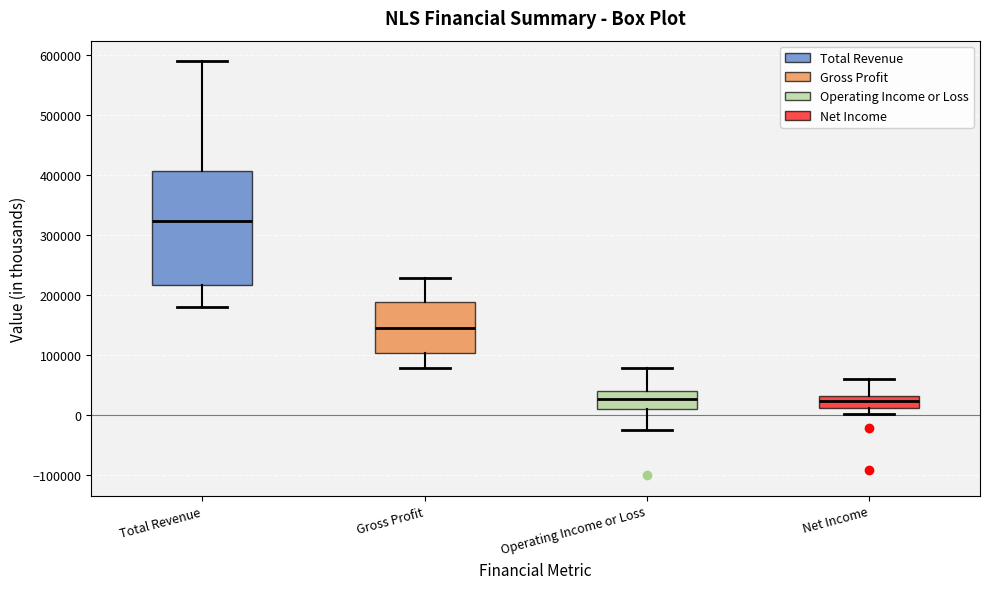

Where is the upper edge of the box for Net Income on the y-axis? The values are not printed on the chart, so give them approximately, as read against the axis.

30000